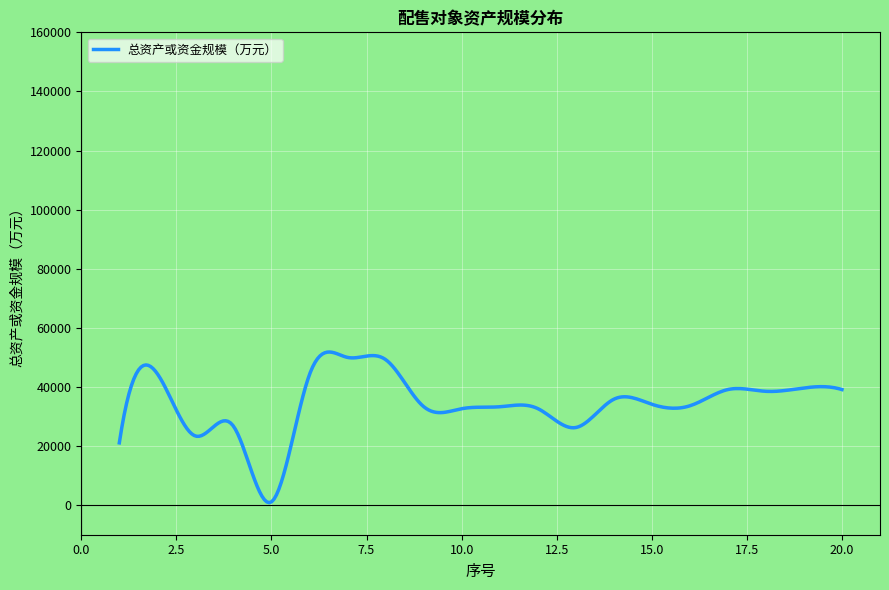

What is the difference between the maximum and minimum values?

50973.8